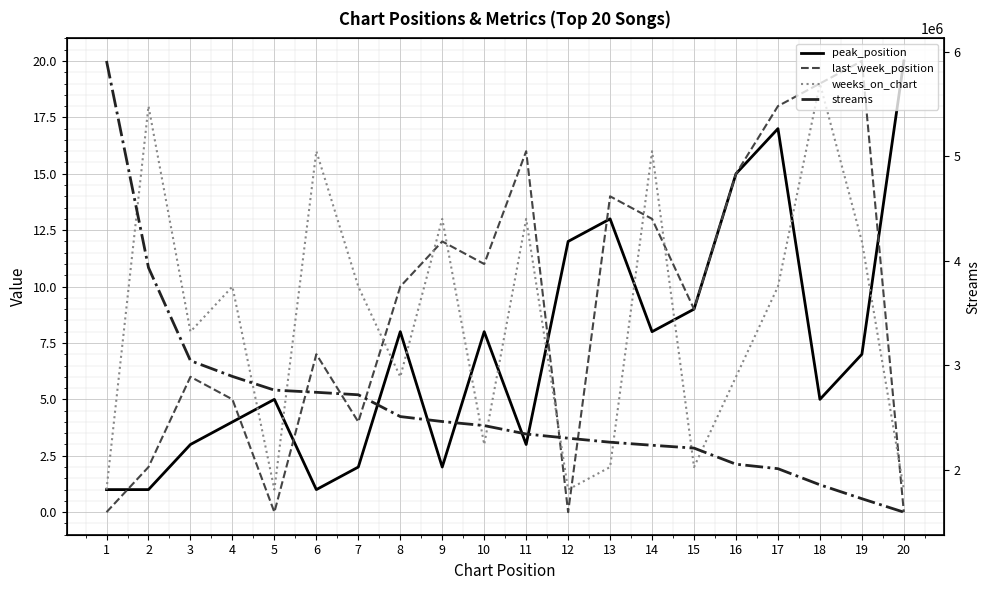

What is the average value of the weeks_on_chart series?

8